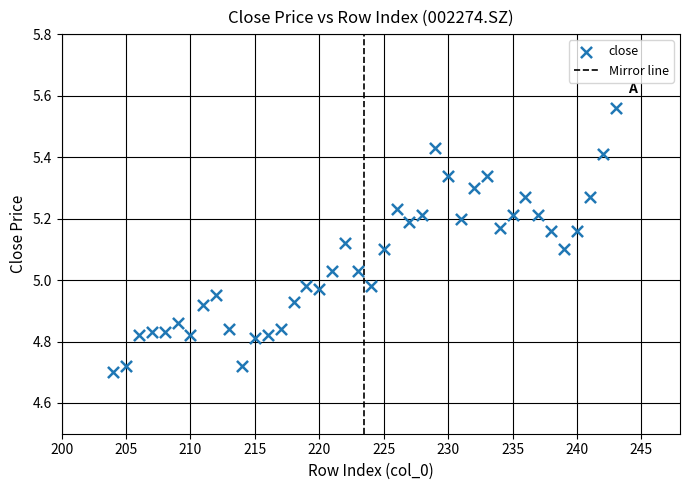

What is the range of Y values (max minus min)?

0.9